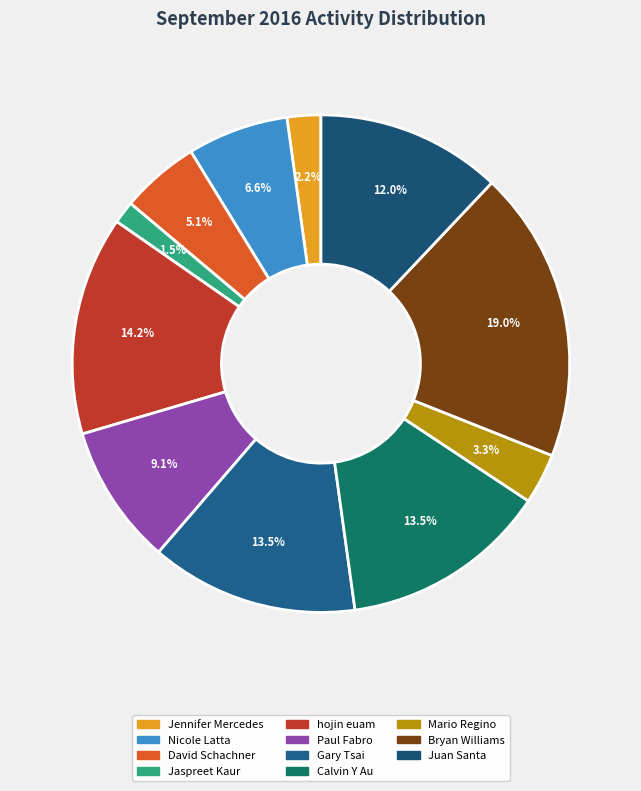

To the nearest percent, what is the combined percentage of Nicole Latta and Jaspreet Kaur?

8%